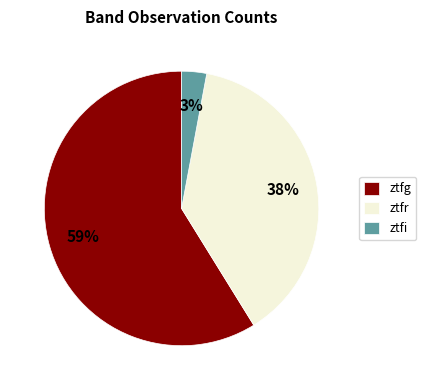

Which has a higher value, ztfi or ztfr?

ztfr